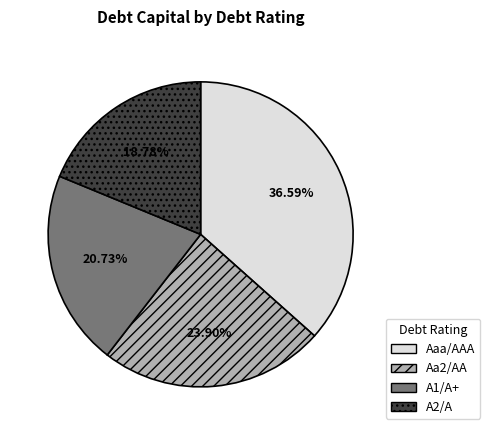

Is there any slice that represents more than half of the pie?

No